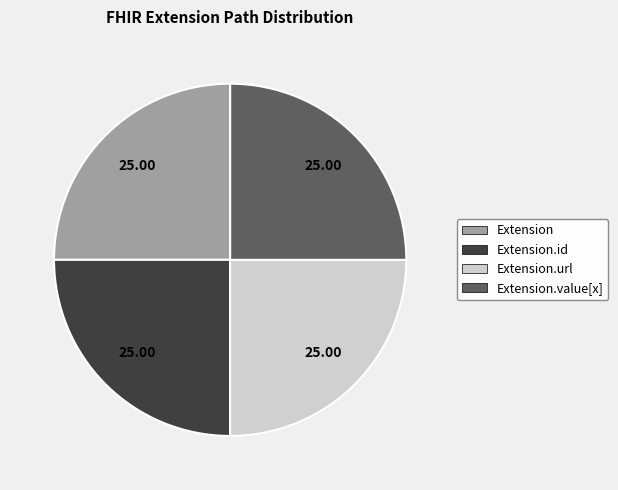

Count the number of slices in the pie.

4